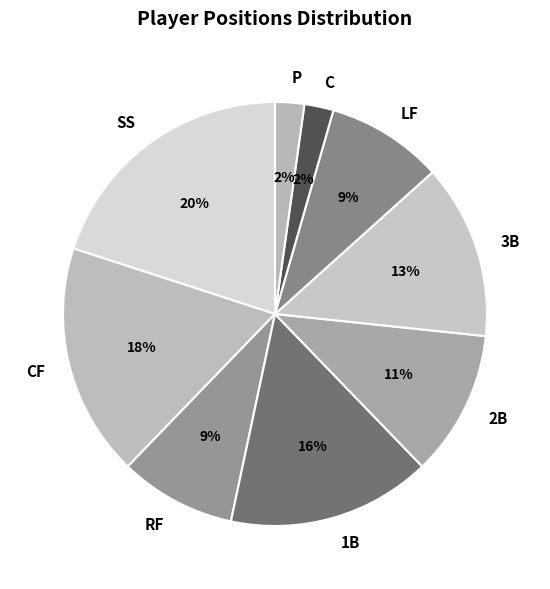

To the nearest percent, what is the average slice percentage?

11%